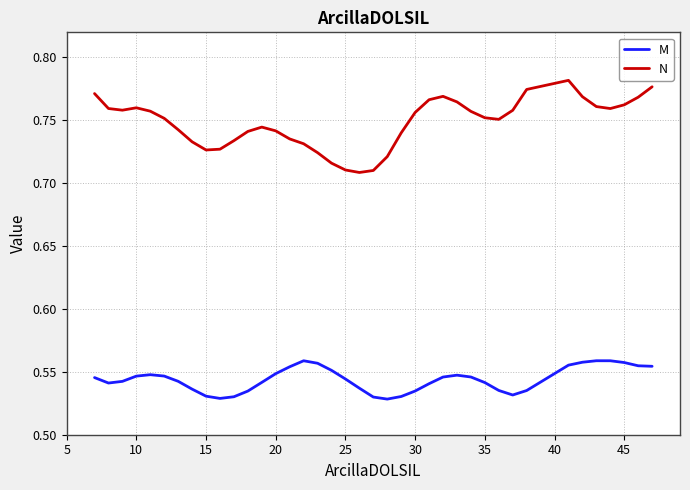

Which series has the widest spread of values?

N